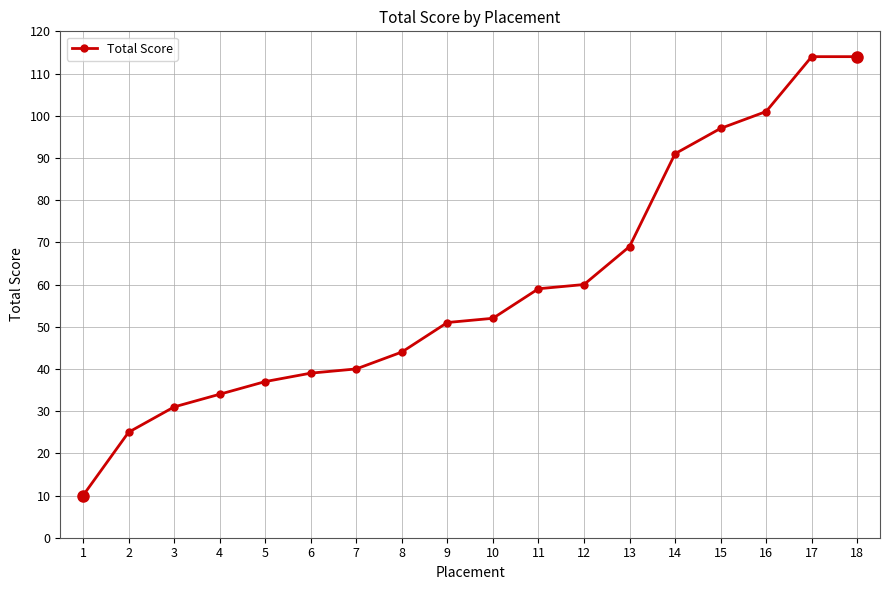

True or false: the data shows 91 at 14.

True